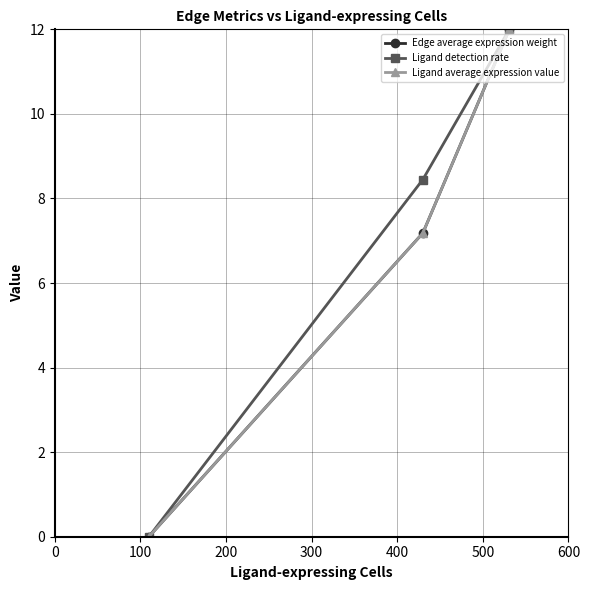

Does the chart have visible grid lines?

Yes